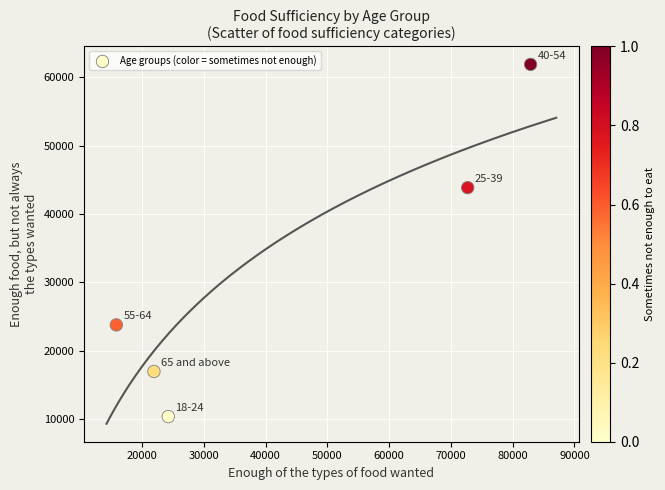

What Y value in the scatter plot is closest to 36121?

43855